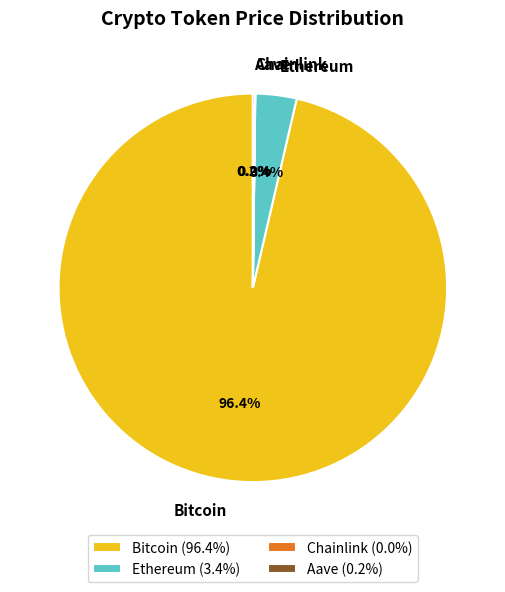

Which has a higher value, Bitcoin or Ethereum?

Bitcoin